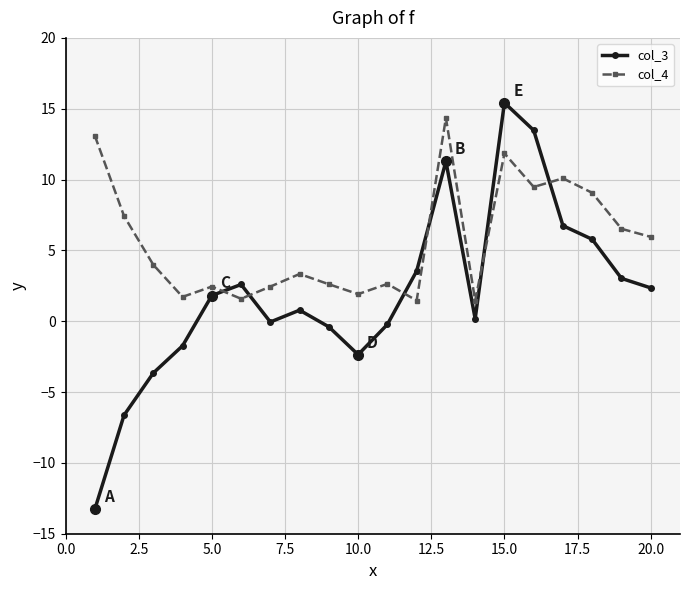

List the series in order of their overall mean, lowest first.

col_3, col_4